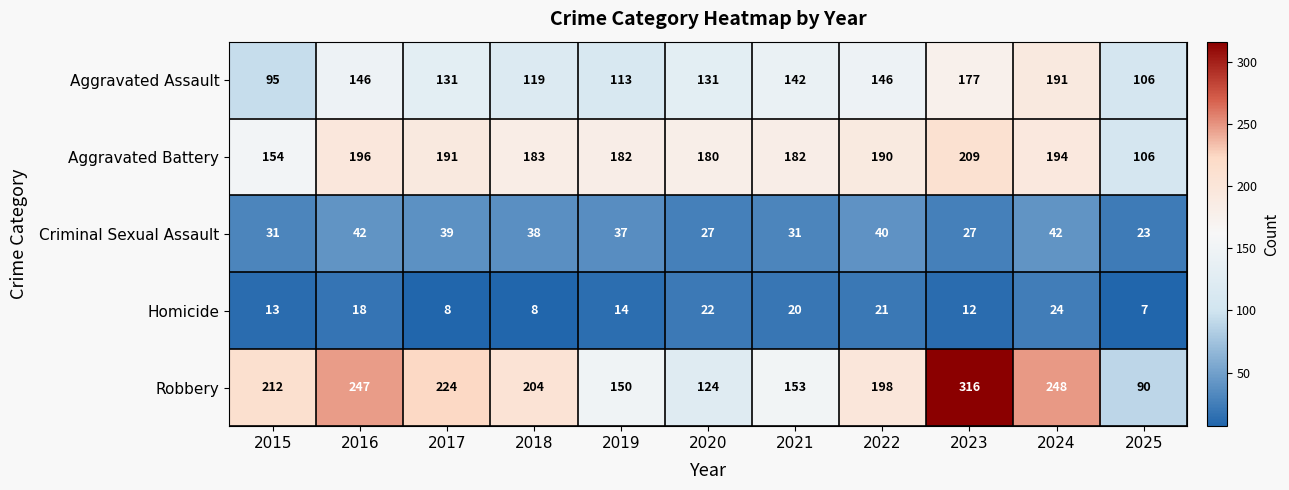

What is the approximate value of Aggravated Battery at 2024?

194